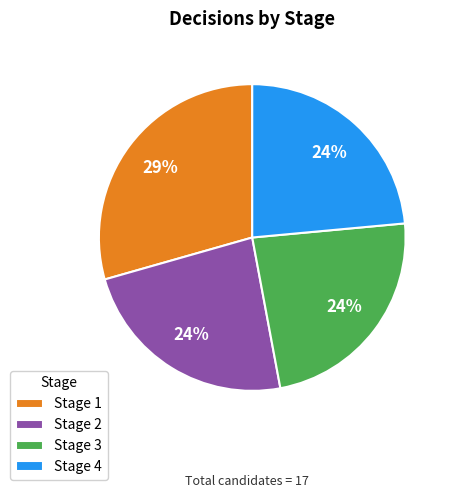

How many slices are in this pie chart?

4